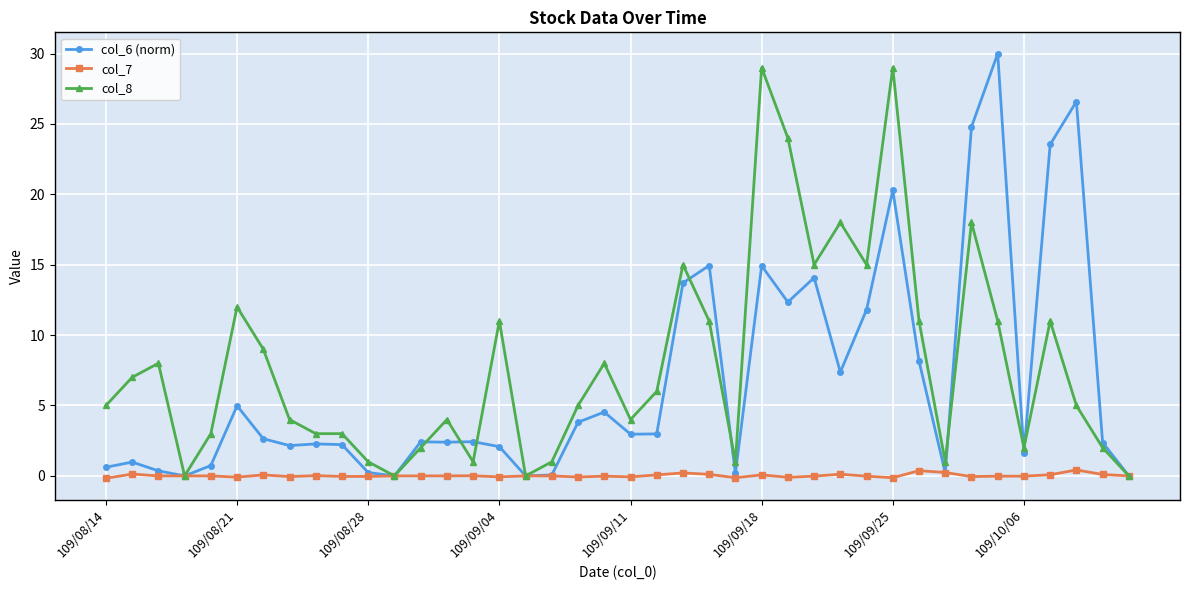

What is the value of the col_8 point at the 16th from the left?

11.0